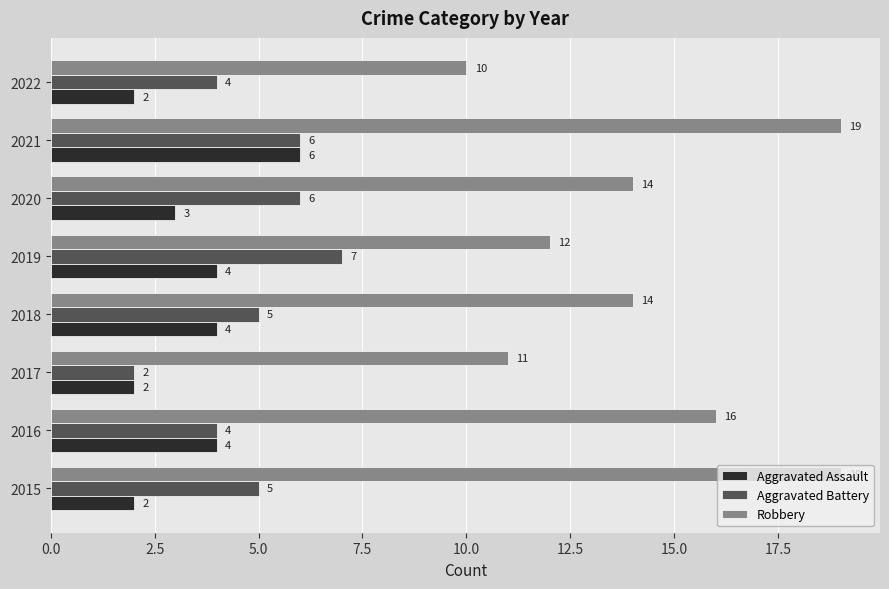

Rank the series at 2022 from lowest to highest value.

Aggravated Assault, Aggravated Battery, Robbery